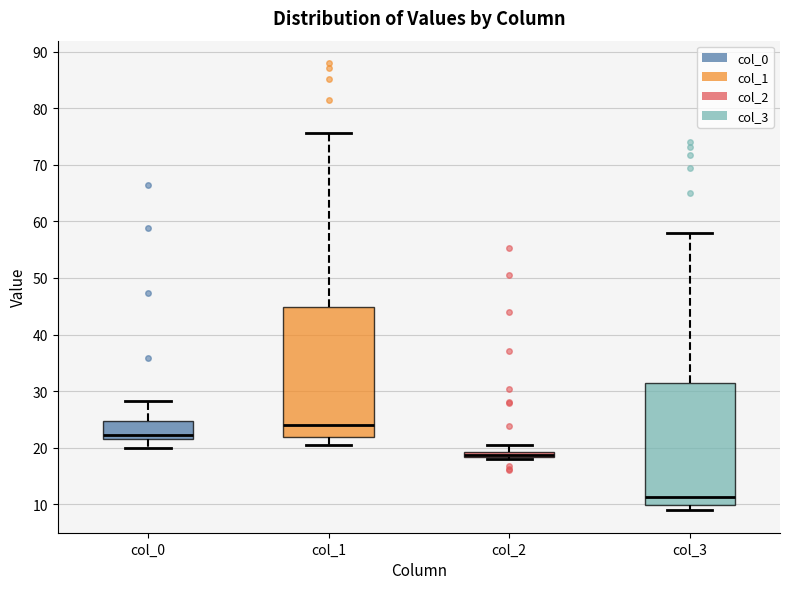

Comparing the boxes themselves (not the whiskers), which one is the tallest?

col_1